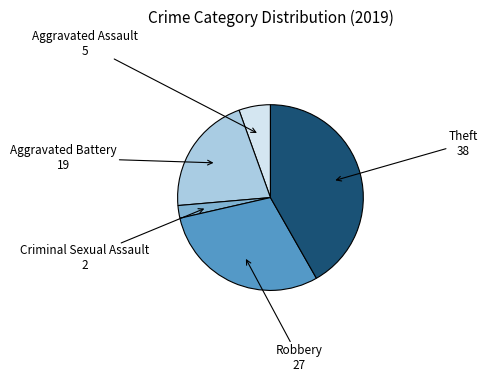

Is there any slice that represents more than half of the pie?

No